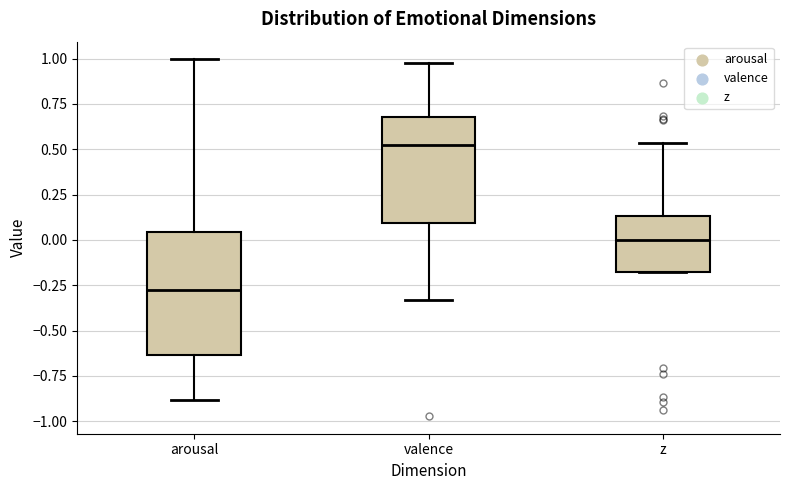

Which box is the tallest, from its lower edge to its upper edge?

arousal